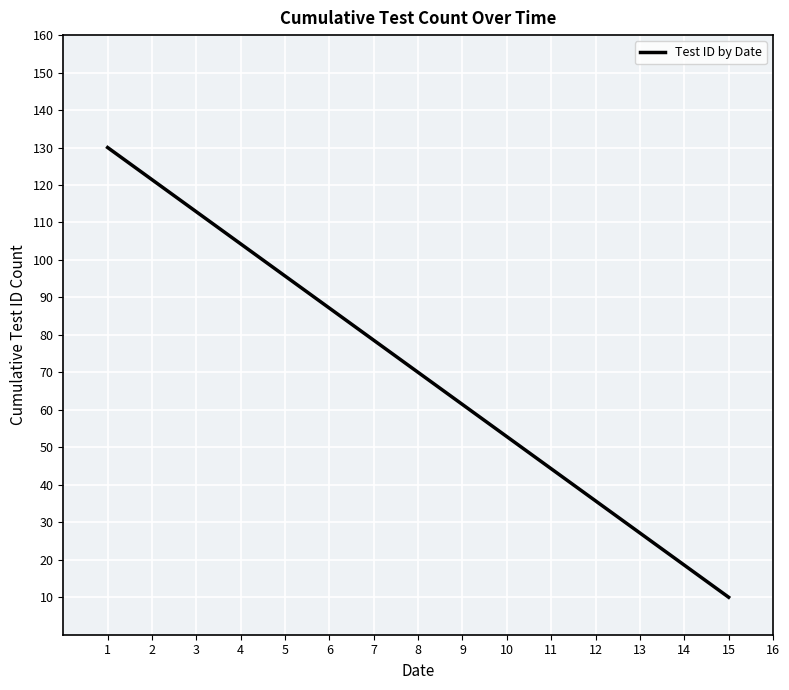

What is the minimum value shown in the chart?

10.0